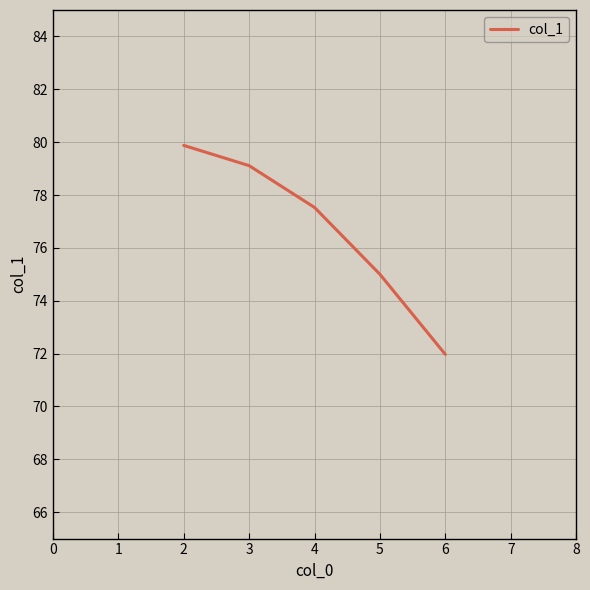

What is the smallest value displayed?

72.0